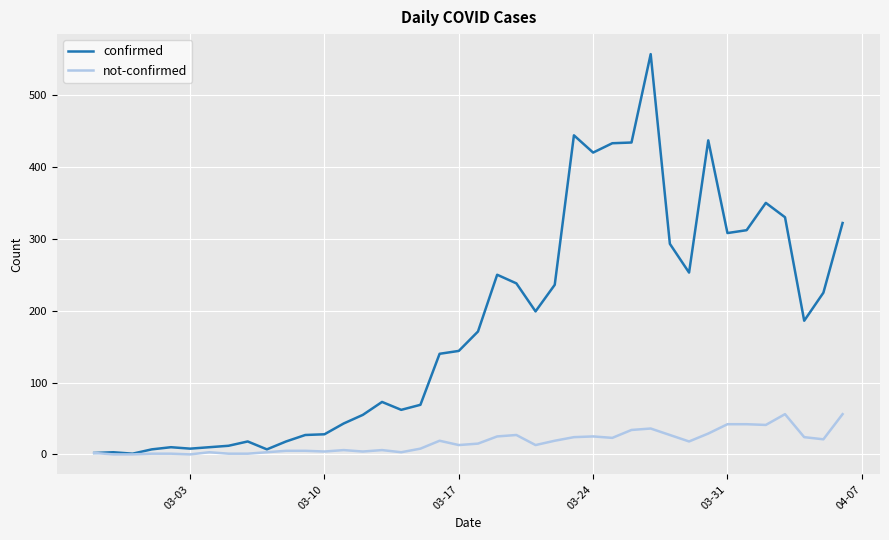

Which series has the largest total across all categories?

confirmed